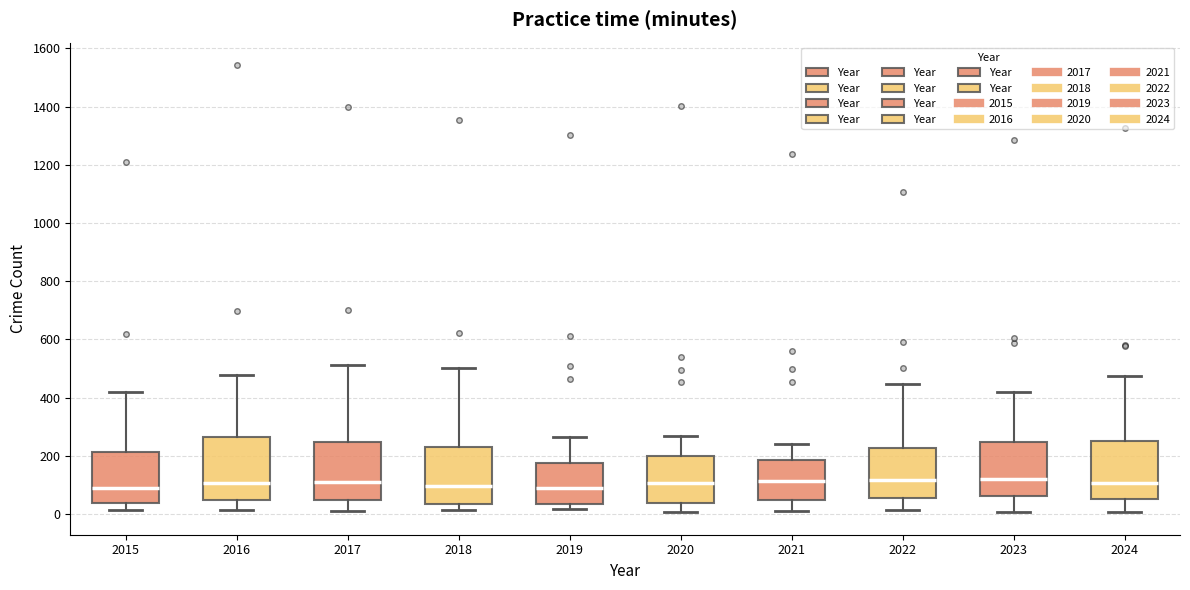

Where does the median line of the box at x = 2022 sit on the y-axis? The values are not printed on the chart, so give them approximately, as read against the axis.

120